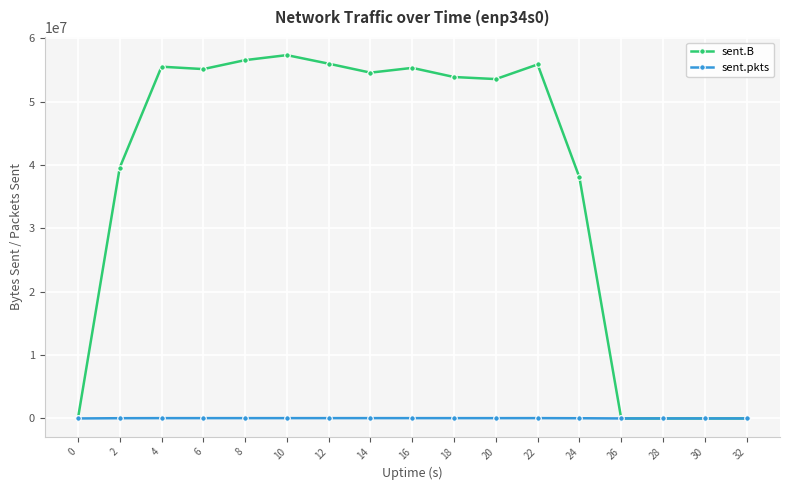

Which series has the widest spread of values?

sent.B